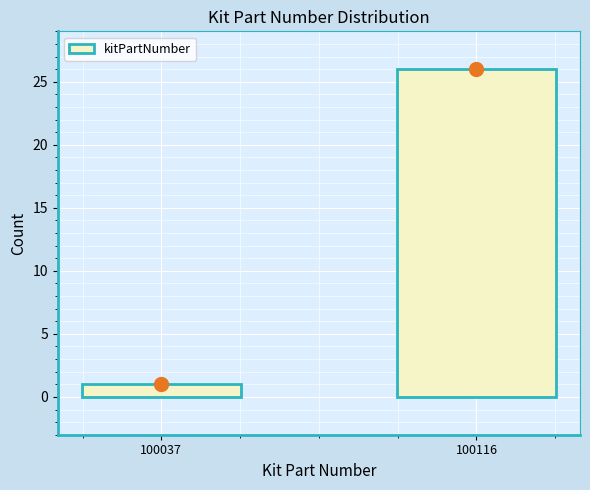

Reading left to right, transcribe all the data shown in this chart.

1	26